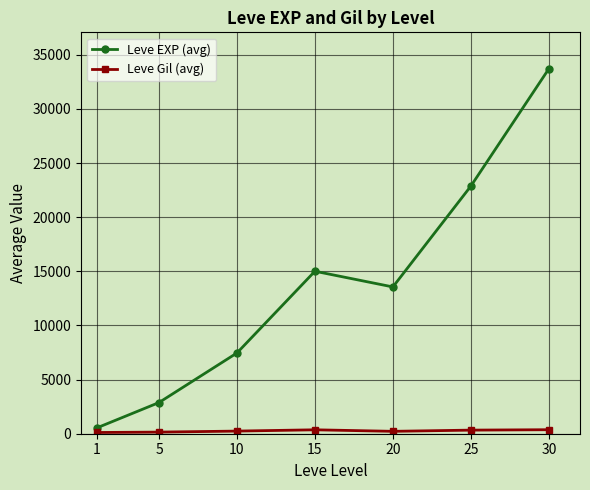

Where is Leve EXP (avg) nearest to the value 17120?

15